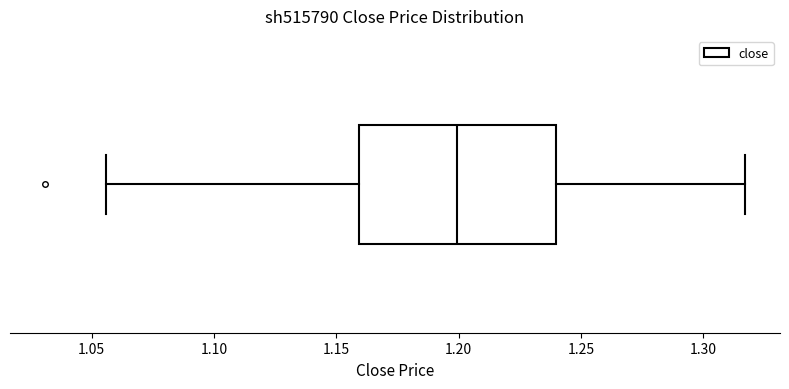

Transcribe this box plot: give where the median line is, the range the box spans, and where the two whiskers end, as read against the x-axis. The values are not printed on the chart, so give them approximately, as read against the axis.

median 1.200, box 1.160 to 1.240, whiskers 1.055 to 1.315